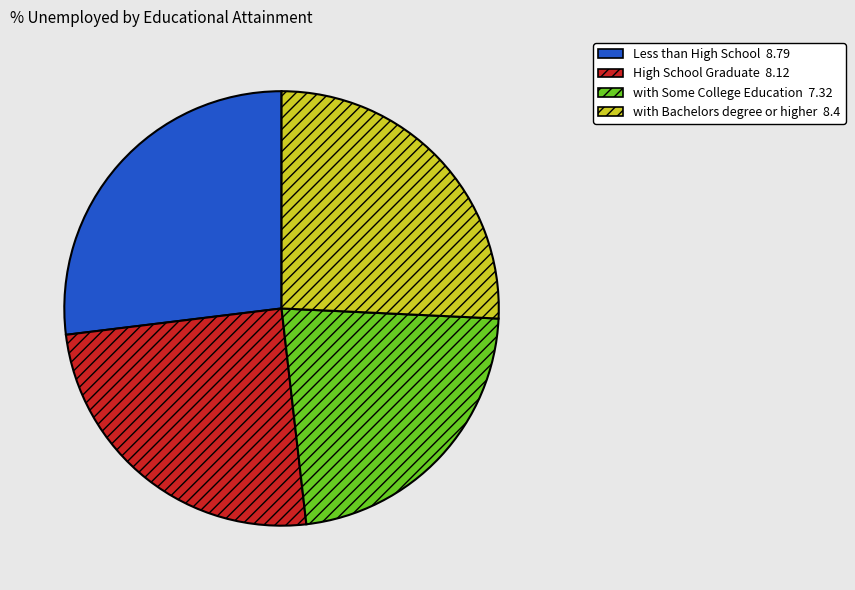

Approximately how many times larger is the value at with Some College Education compared to Less than High School?

0.8